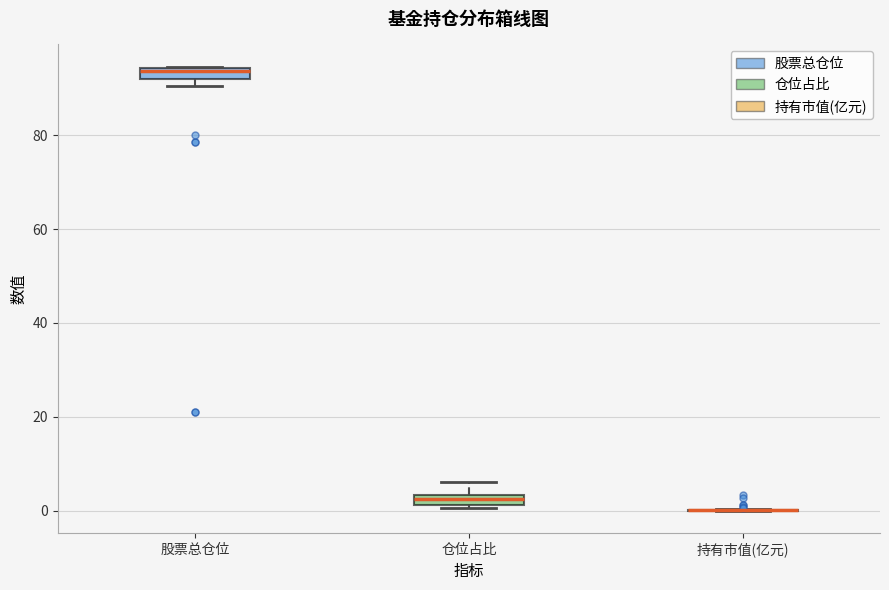

Where is the upper edge of the box for 仓位占比 on the y-axis? The values are not printed on the chart, so give them approximately, as read against the axis.

4